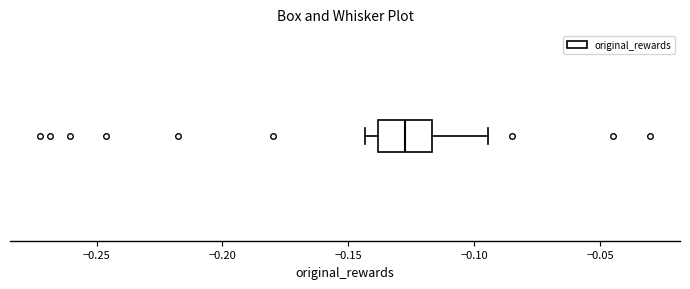

Transcribe this box plot: give where the median line is, the range the box spans, and where the two whiskers end, as read against the x-axis. The values are not printed on the chart, so give them approximately, as read against the axis.

median -0.130, box -0.140 to -0.115, whiskers -0.145 to -0.095